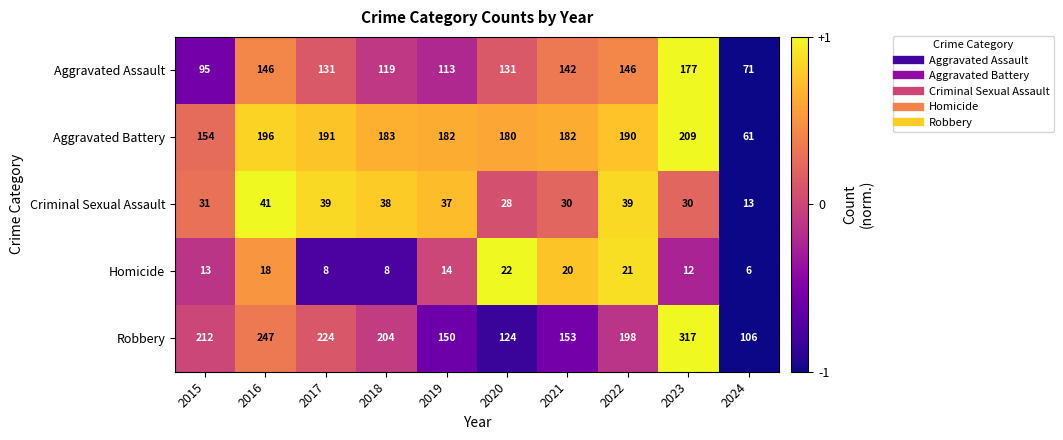

Which category has the highest value in the Robbery series?

2023